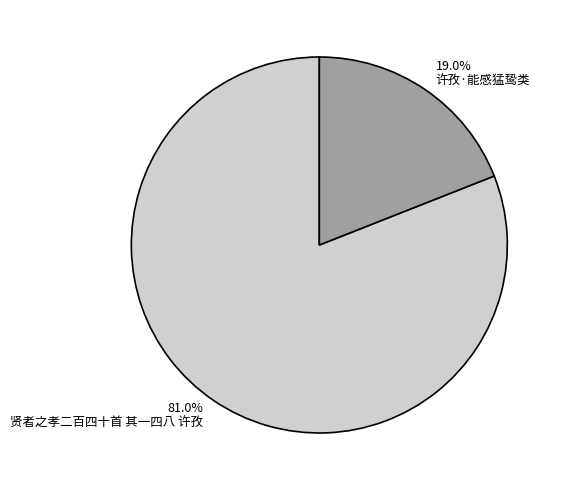

What is the smallest slice in the pie chart?

许孜·能感猛鸷类